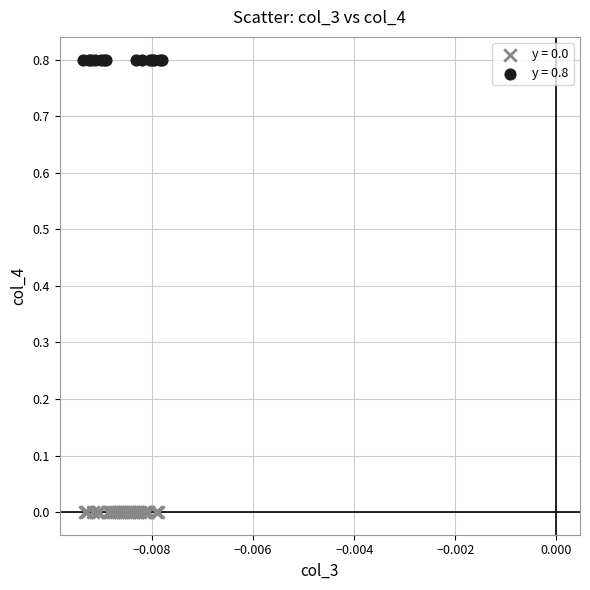

Which series contains the highest Y value?

y = 0.8